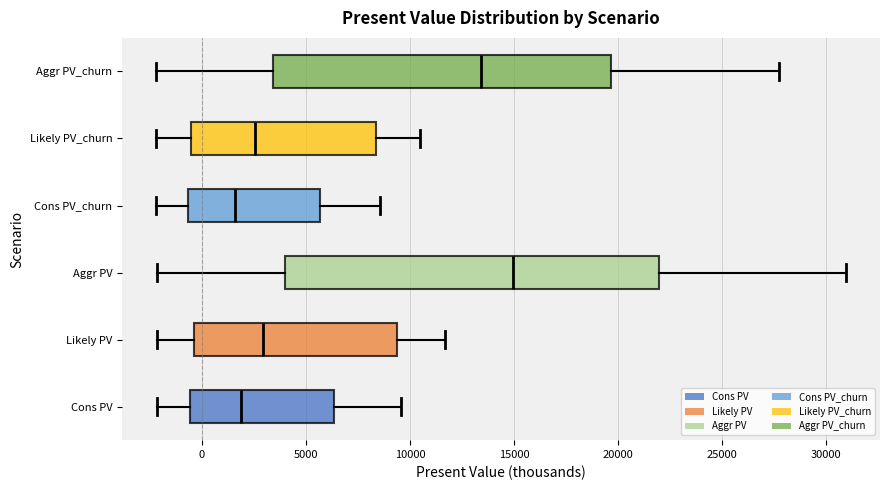

Where does the right whisker of the box for Cons PV_churn end on the x-axis? The values are not printed on the chart, so give them approximately, as read against the axis.

8500